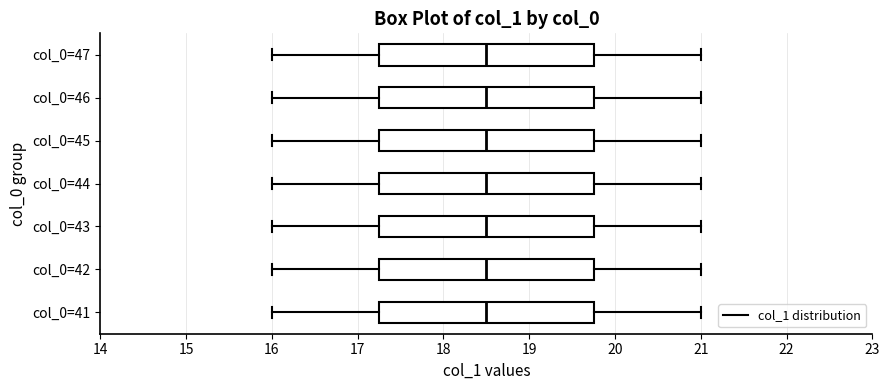

Reading bottom to top, transcribe this box plot: for each box, give where its median line is, the range the box spans, and where its two whiskers end, as read against the x-axis. The values are not printed on the chart, so give them approximately, as read against the axis.

col_0=41: median 18.5, box 17.3 to 19.8, whiskers 16.0 to 21.0
col_0=42: median 18.5, box 17.3 to 19.8, whiskers 16.0 to 21.0
col_0=43: median 18.5, box 17.3 to 19.8, whiskers 16.0 to 21.0
col_0=44: median 18.5, box 17.3 to 19.8, whiskers 16.0 to 21.0
col_0=45: median 18.5, box 17.3 to 19.8, whiskers 16.0 to 21.0
col_0=46: median 18.5, box 17.3 to 19.8, whiskers 16.0 to 21.0
col_0=47: median 18.5, box 17.3 to 19.8, whiskers 16.0 to 21.0